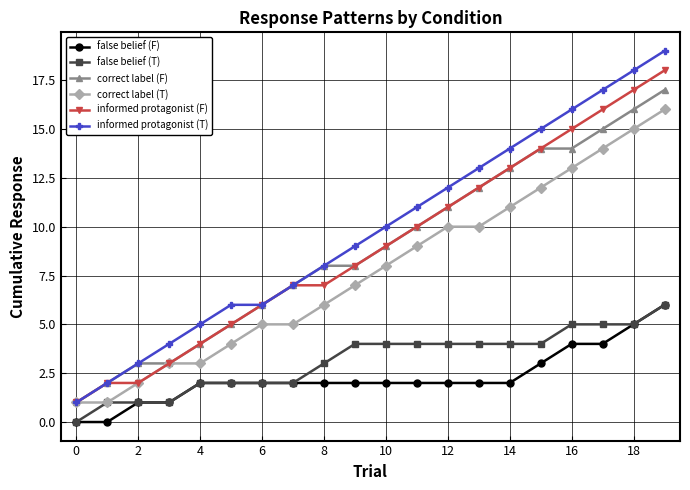

What are all the series names shown in the legend?

false belief (F), false belief (T), correct label (F), correct label (T), informed protagonist (F), informed protagonist (T)